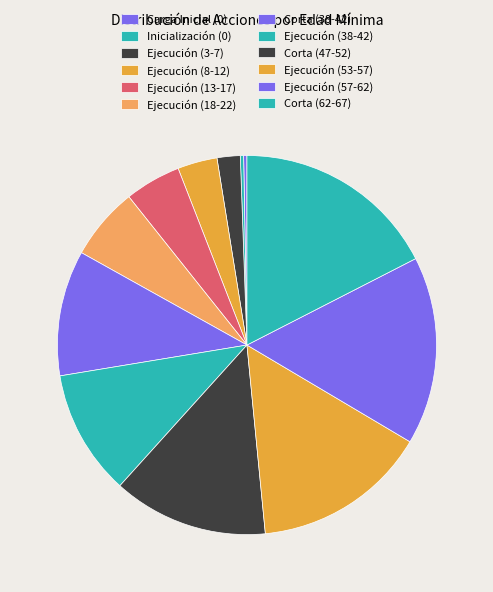

Count the number of slices in the pie.

12